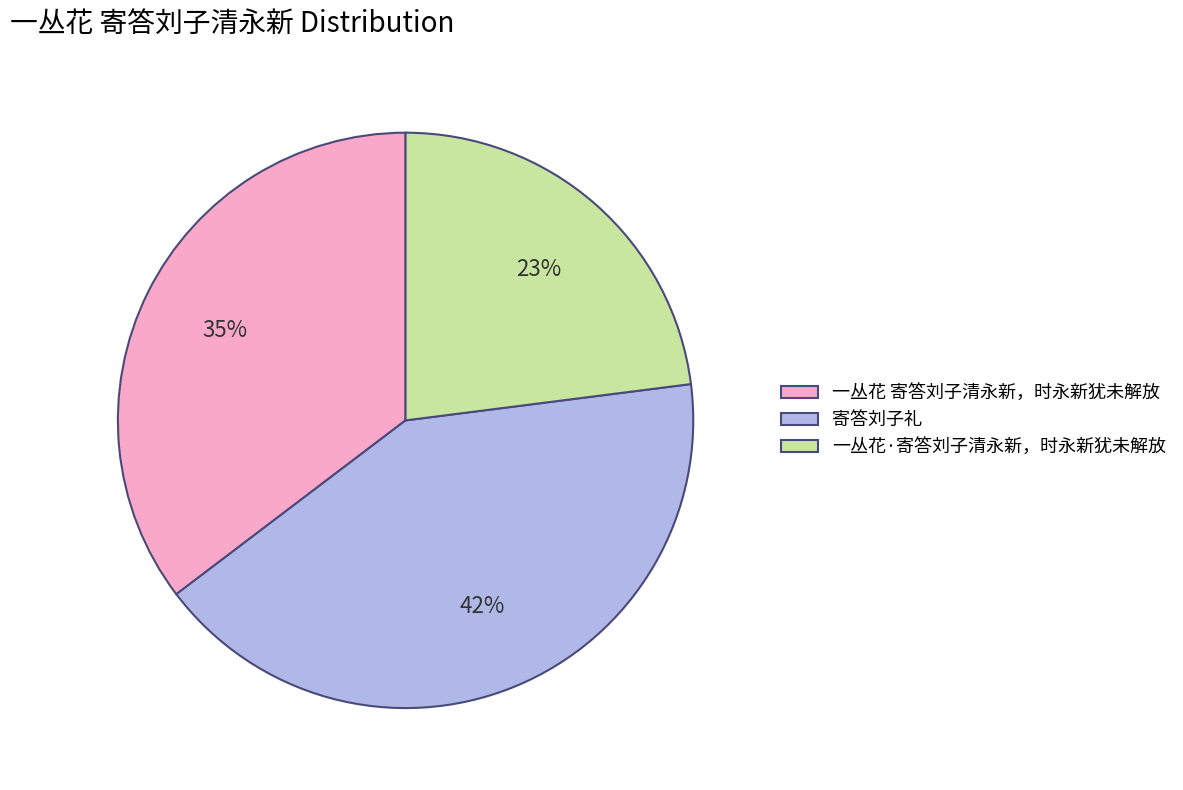

To the nearest percent, what is the difference between the 一丛花·寄答刘子清永新，时永新犹未解放 and 寄答刘子礼 slice percentages?

19%